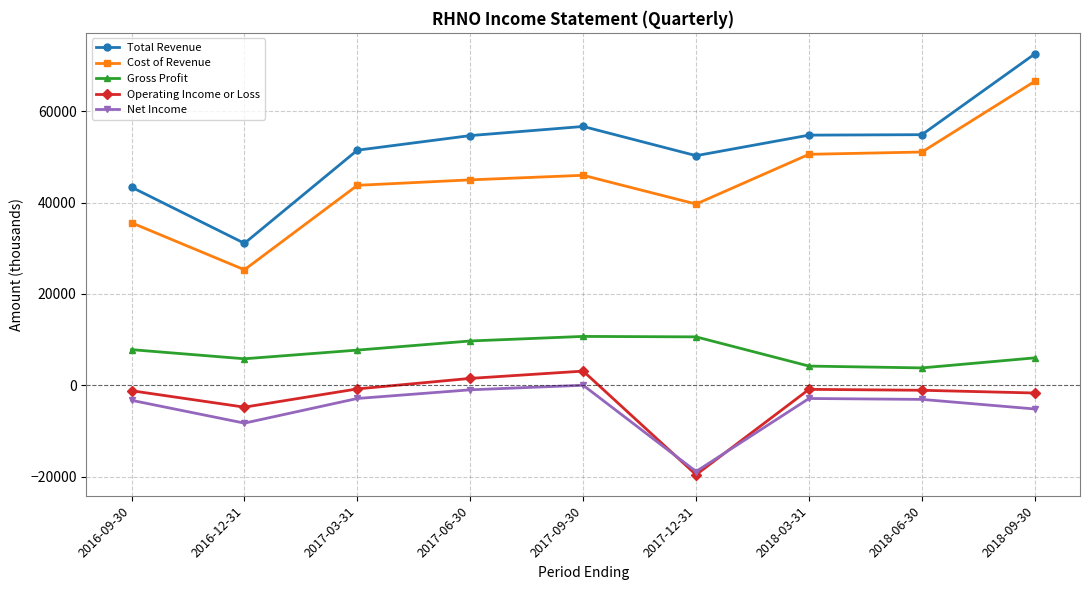

True or false: Net Income and Total Revenue intersect in this chart.

False